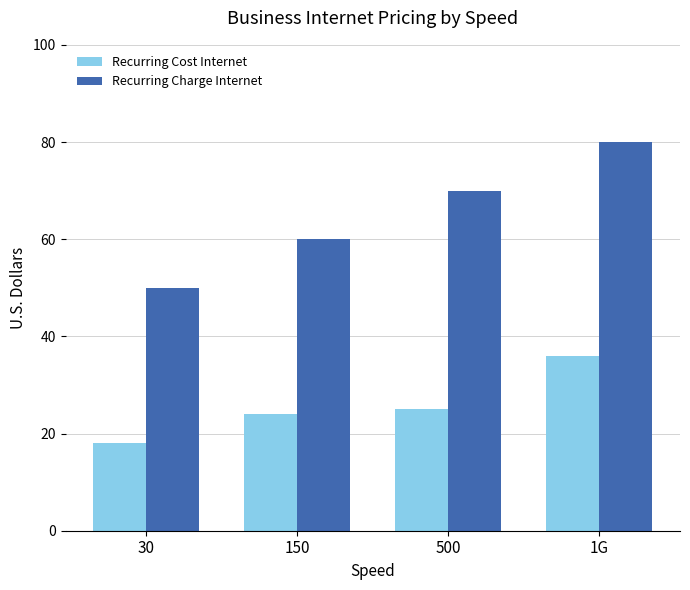

How many series are shown in this chart?

2